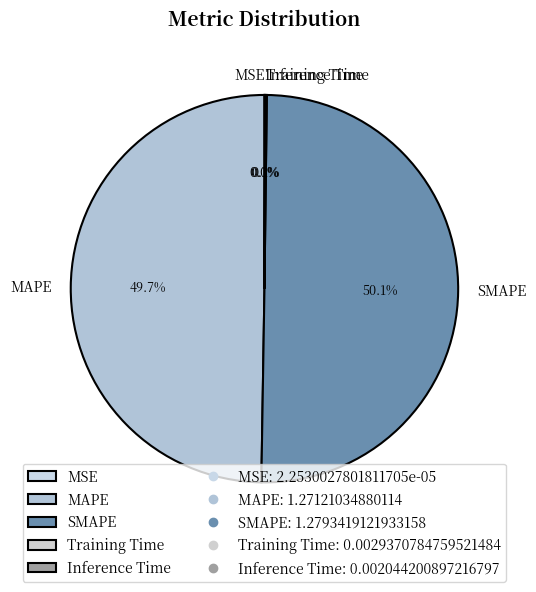

What is the ratio of the value at SMAPE to the value at MAPE?

1.0